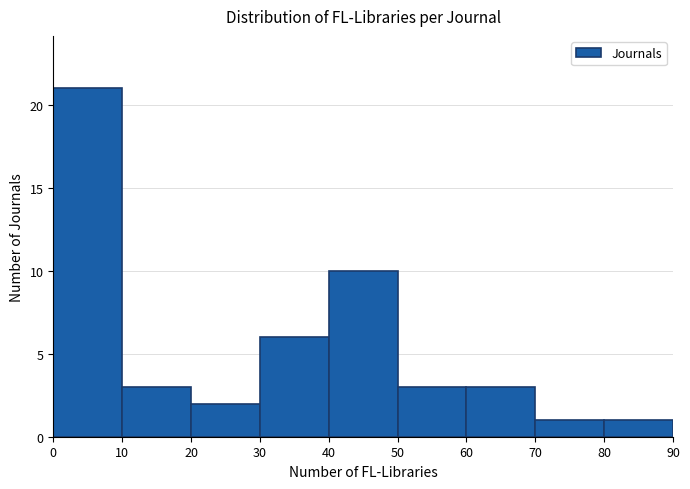

What is the height of the bar covering 60 to 70 on the x-axis? The values are not printed on the chart, so give them approximately, as read against the axis.

3